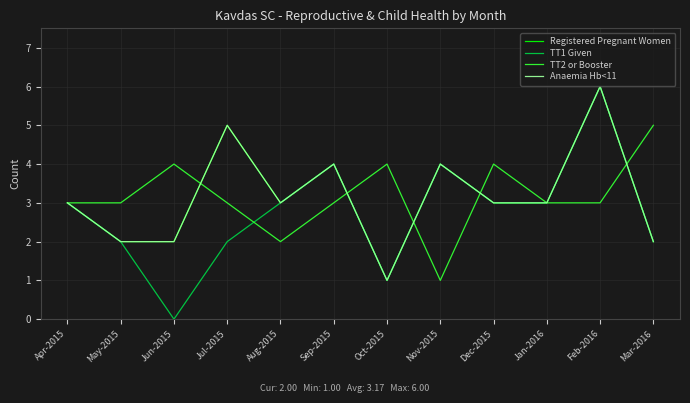

At May-2015, list the series in order from smallest to largest.

Registered Pregnant Women, TT1 Given, Anaemia Hb<11, TT2 or Booster